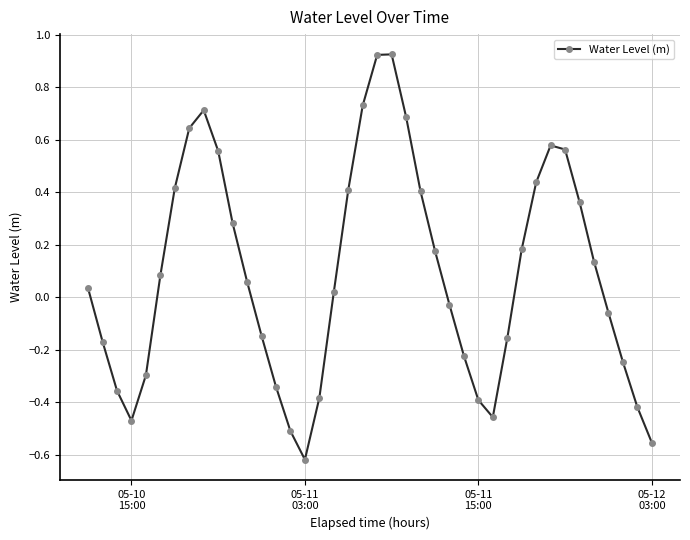

How many lines are shown in the chart?

1